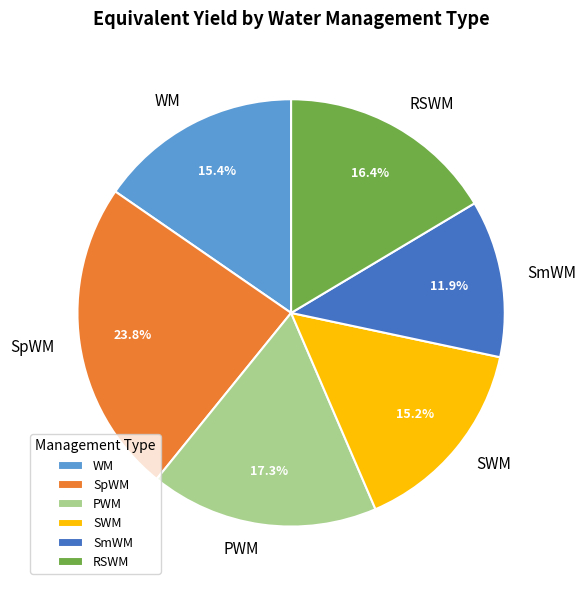

What portion of the pie excludes RSWM?

83.6%